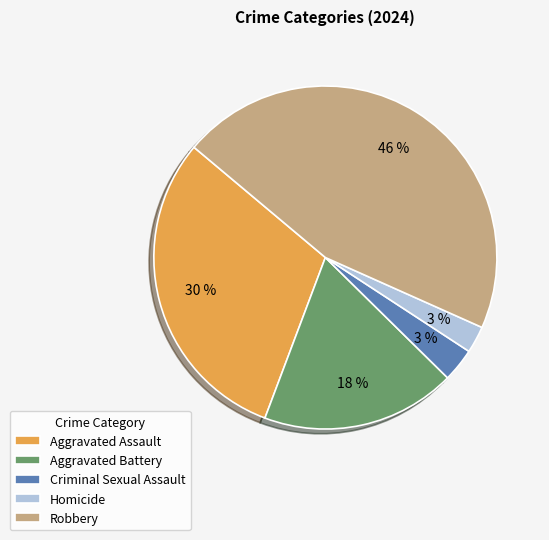

How many segments does this pie chart have?

5